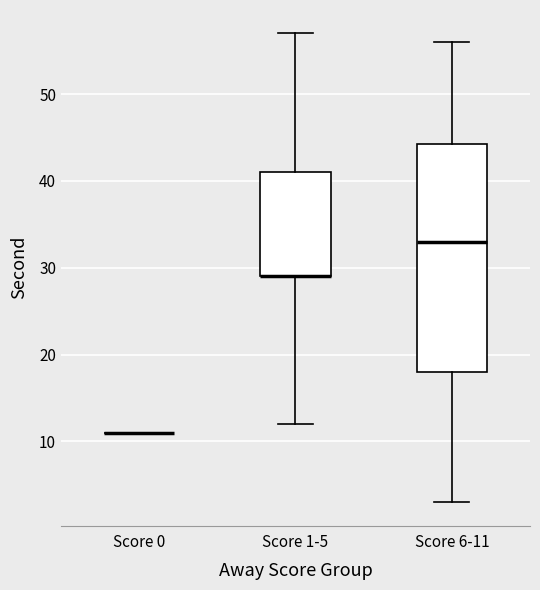

Reading left to right, read every box against the y-axis: the position of its median line, the range the box covers, and the ends of its whiskers. The values are not printed on the chart, so give them approximately, as read against the axis.

Score 0: box collapsed to a line at 11, whiskers 11 to 11
Score 1-5: median 29 (drawn on the box's lower edge), box 29 to 41, whiskers 12 to 57
Score 6-11: median 33, box 18 to 44, whiskers 3 to 56